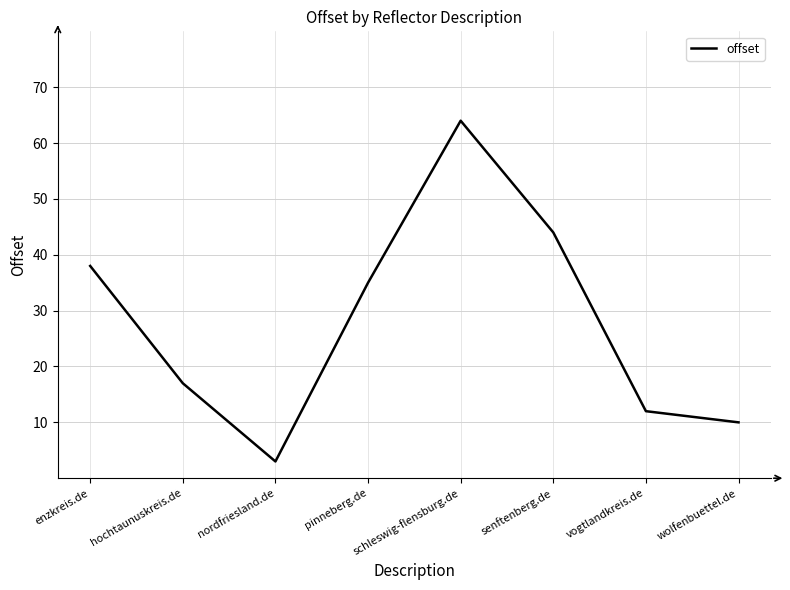

Is this an area chart (filled region under the line)?

No